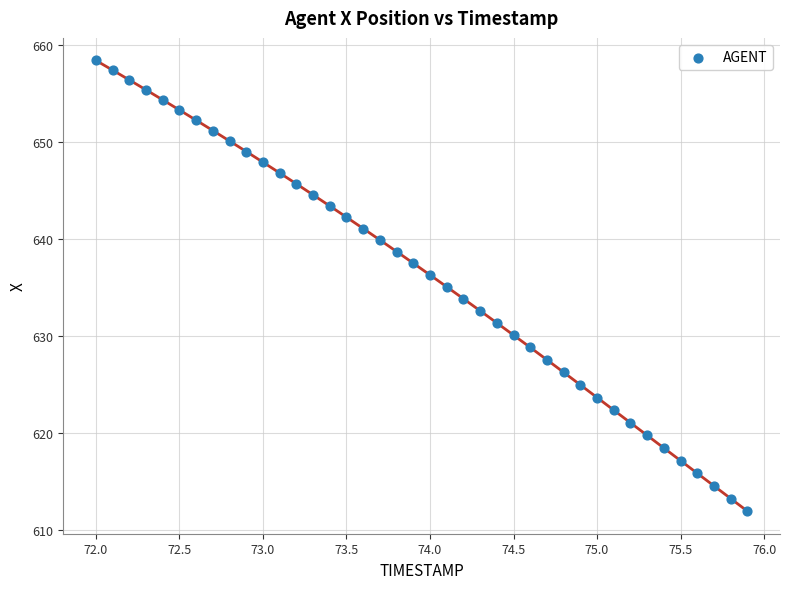

What is the range of Y values (max minus min)?

46.5